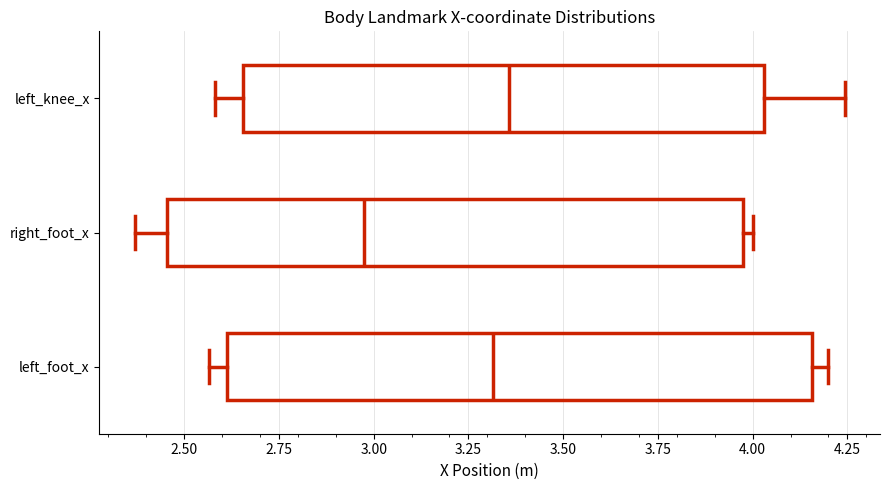

Where is the right edge of the box for left_knee_x on the x-axis? The values are not printed on the chart, so give them approximately, as read against the axis.

4.05